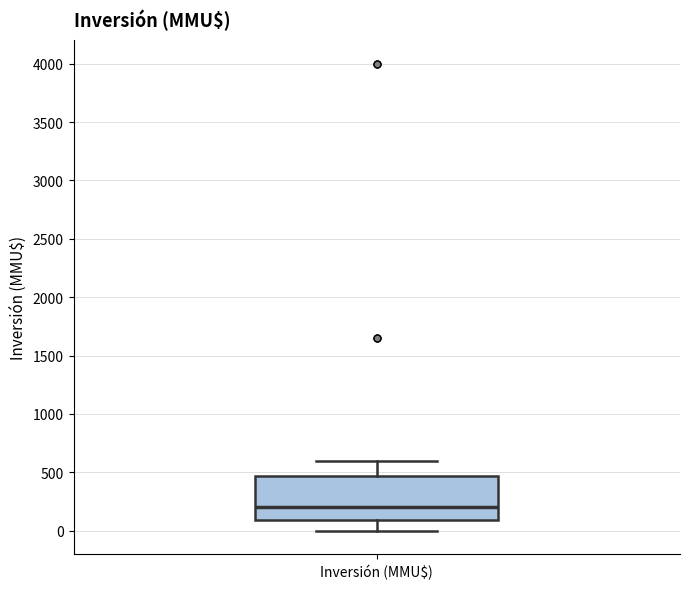

Read this box plot against the y-axis: the position of the median line, the range covered by the box, and the ends of both whiskers. The values are not printed on the chart, so give them approximately, as read against the axis.

median 200, box 100 to 450, whiskers 0 to 600